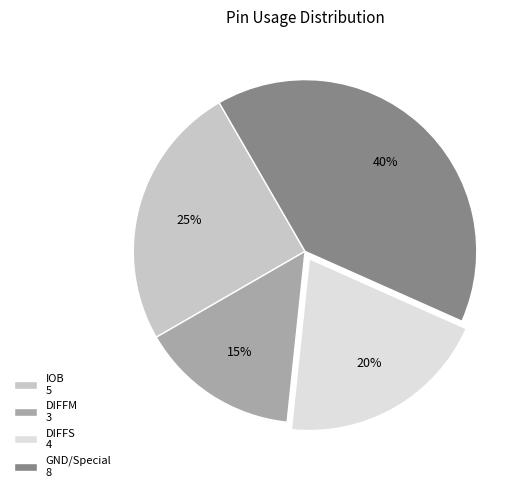

Combined, do DIFFS 4 and DIFFM 3 account for over 50%?

No